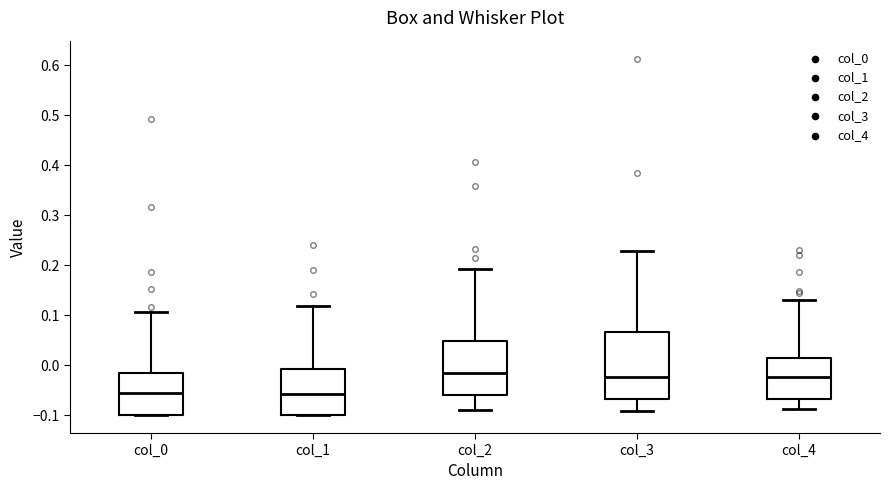

Reading left to right, read every box against the y-axis: the position of its median line, the range the box covers, and the ends of its whiskers. The values are not printed on the chart, so give them approximately, as read against the axis.

col_0: median -0.06, box -0.10 to -0.02, whiskers -0.10 to 0.11
col_1: median -0.06, box -0.10 to -0.01, whiskers -0.10 to 0.12
col_2: median -0.02, box -0.06 to 0.05, whiskers -0.09 to 0.19
col_3: median -0.02, box -0.07 to 0.07, whiskers -0.09 to 0.23
col_4: median -0.02, box -0.07 to 0.01, whiskers -0.09 to 0.13